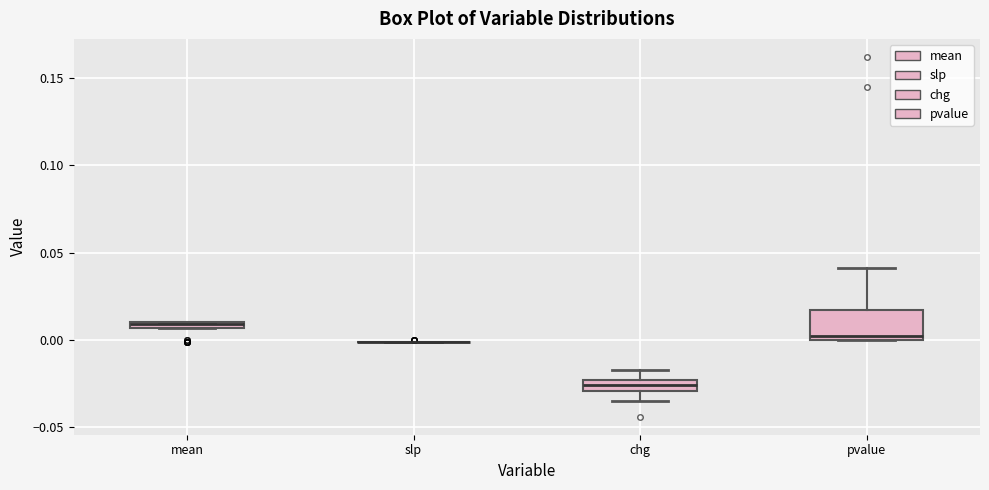

Comparing the boxes themselves (not the whiskers), which one is the tallest?

pvalue